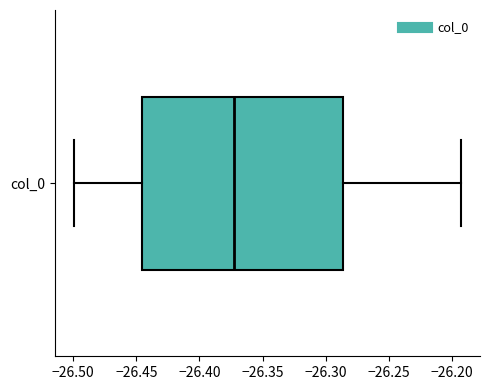

Where does the left whisker of the box for col_0 end on the x-axis? The values are not printed on the chart, so give them approximately, as read against the axis.

-26.500